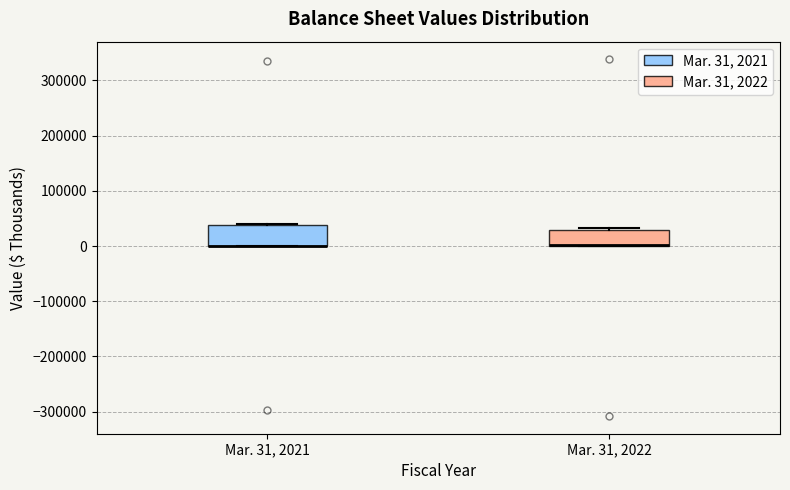

Where is the lower edge of the box for Mar. 31, 2021 on the y-axis? The values are not printed on the chart, so give them approximately, as read against the axis.

0